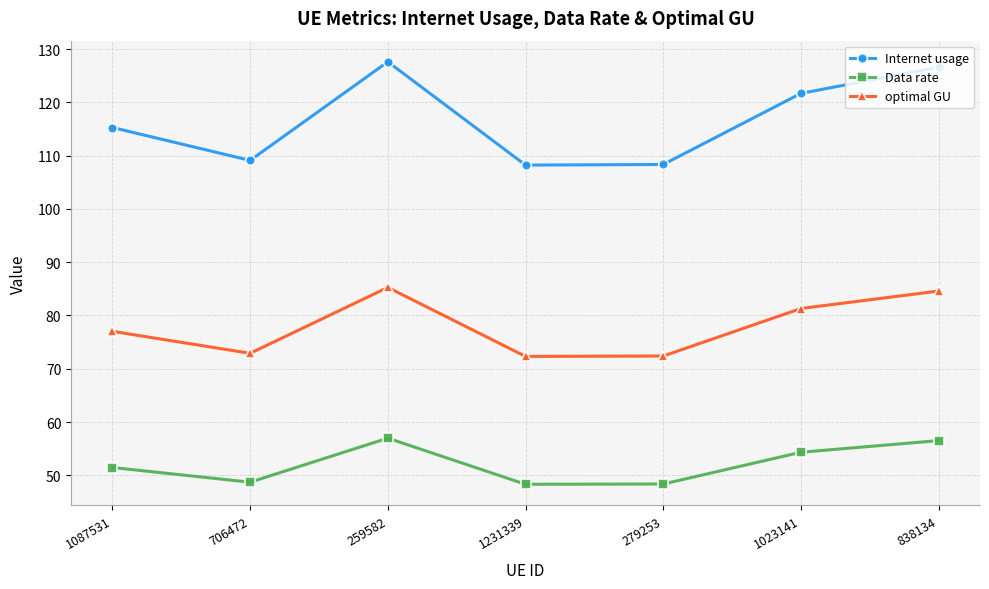

How many data points does each series have?

7